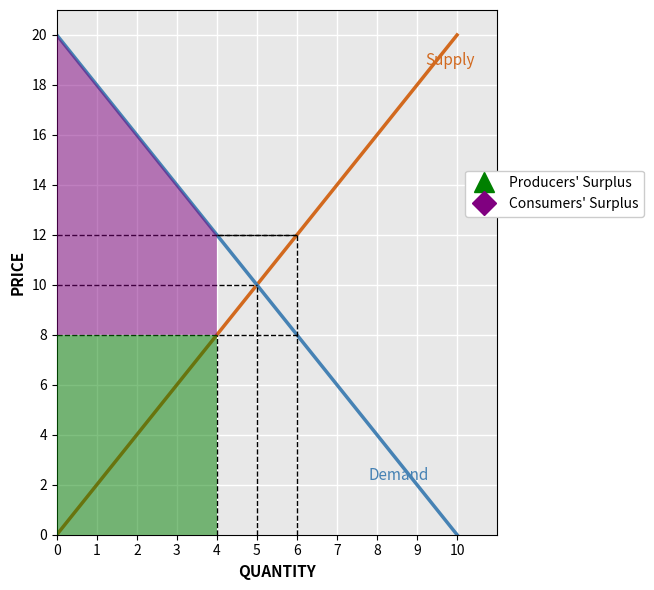

What is the value of the Demand point at the 1st from the left?

20